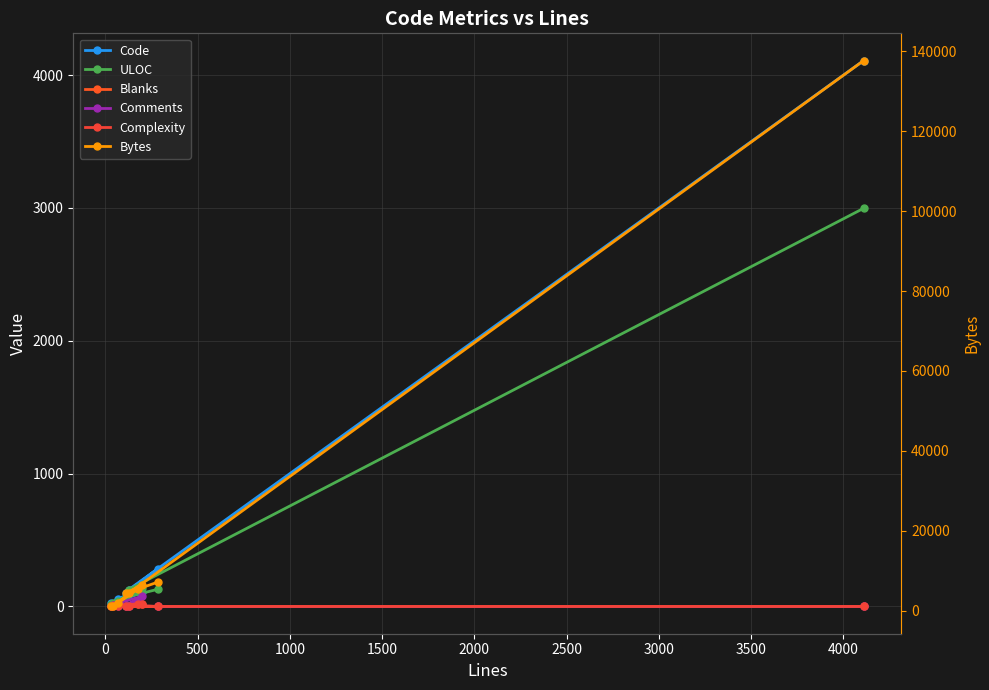

What are all the series names shown in the legend?

Code, ULOC, Blanks, Comments, Complexity, Bytes